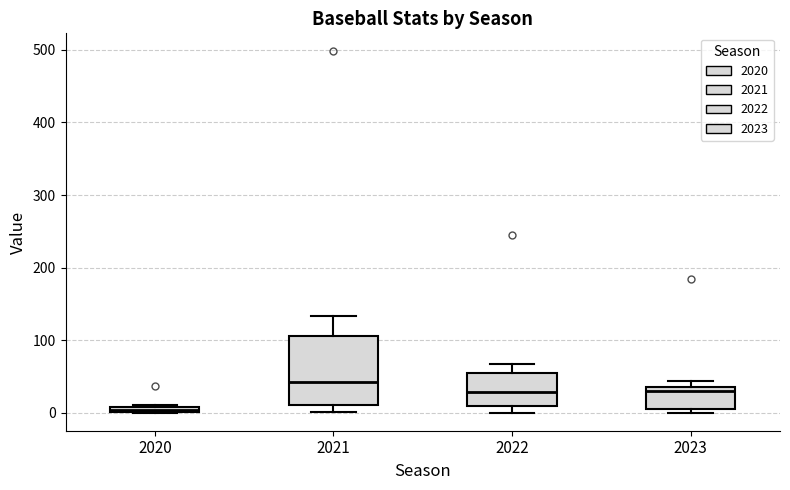

Where is the upper edge of the box at x = 2023 on the y-axis? The values are not printed on the chart, so give them approximately, as read against the axis.

40